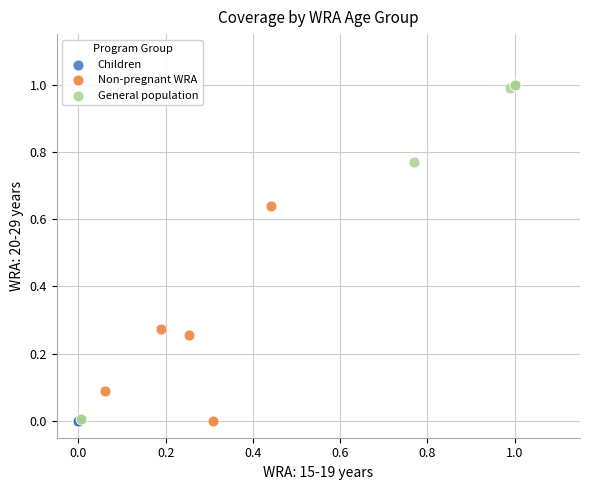

Which series reaches the maximum Y coordinate?

General population